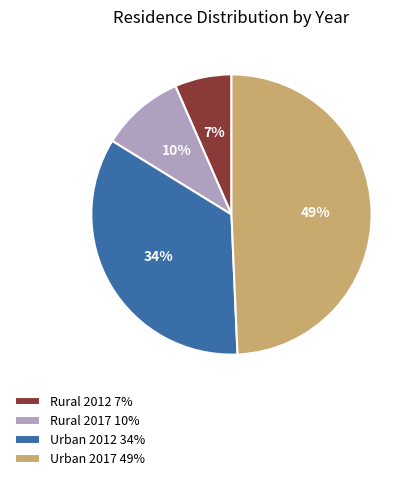

Rank the categories by value from highest to lowest.

Urban 2017 49%, Urban 2012 34%, Rural 2017 10%, Rural 2012 7%